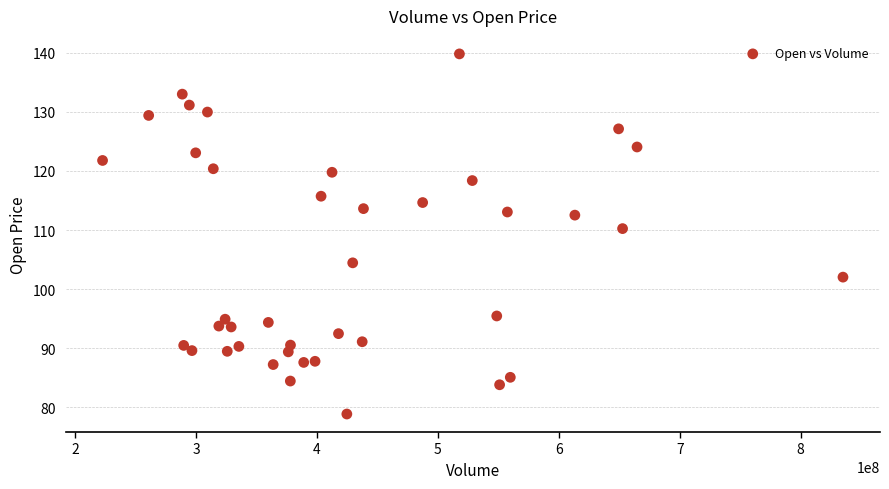

What is the range of Y values (max minus min)?

60.9